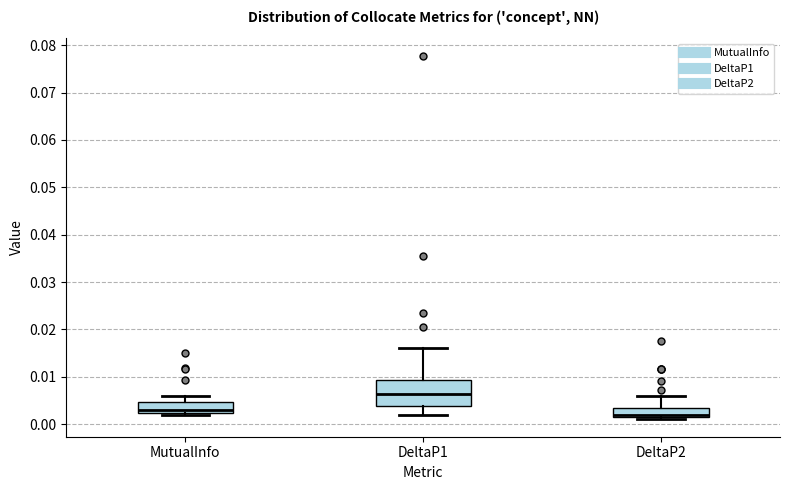

Which box has the lowest median line?

DeltaP2